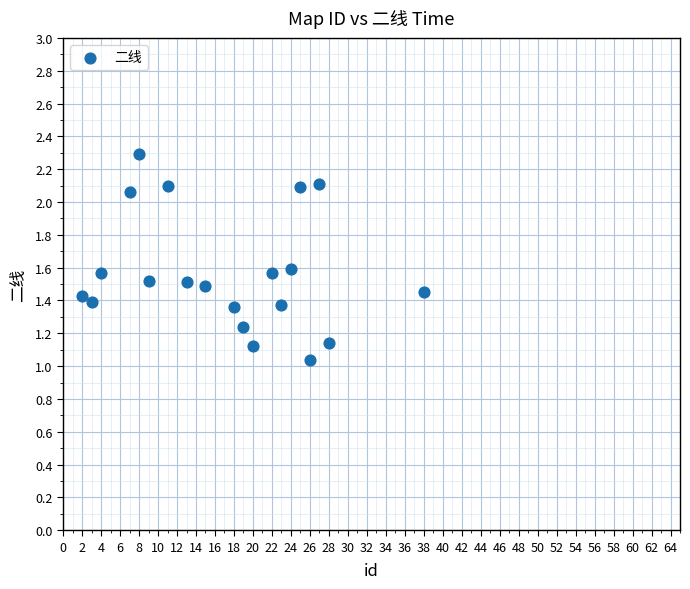

What is the range of X values (max minus min)?

36.0